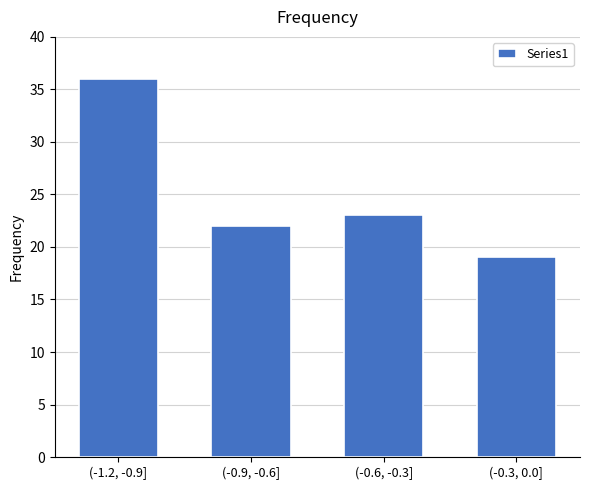

Reading left to right, extract all data points from this chart.

(-1.2, -0.9]=36	(-0.9, -0.6]=22	(-0.6, -0.3]=23	(-0.3, 0.0]=19